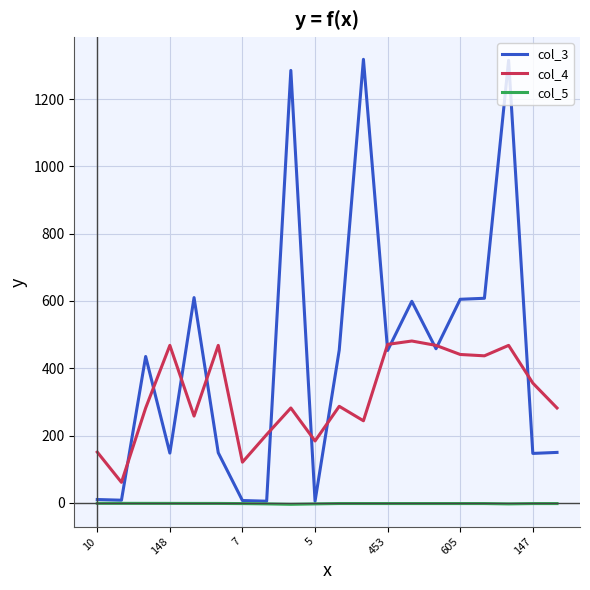

Which series has the largest range (max minus min)?

col_3